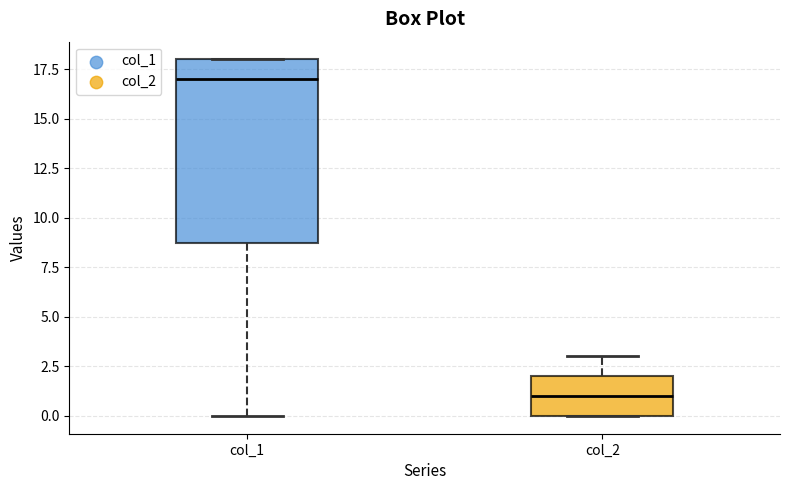

Reading left to right, transcribe this box plot: for each box, give where its median line is, the range the box spans, and where its two whiskers end, as read against the y-axis. The values are not printed on the chart, so give them approximately, as read against the axis.

col_1: median 17, box 9 to 18, whiskers 0 to 18
col_2: median 1, box 0 to 2, whiskers 0 to 3